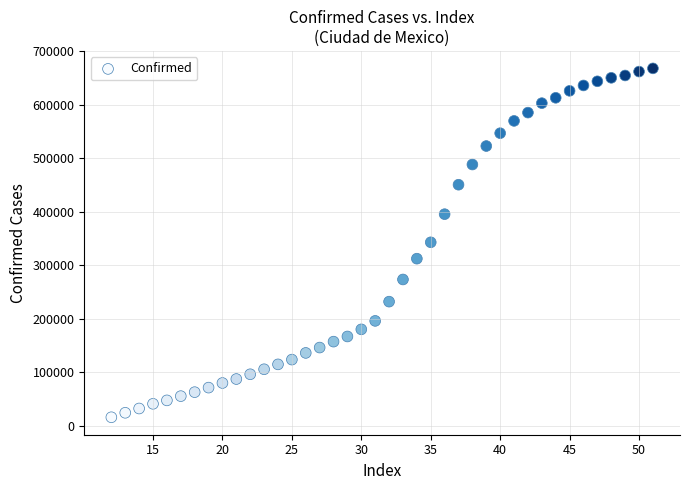

What is the range of X values (max minus min)?

39